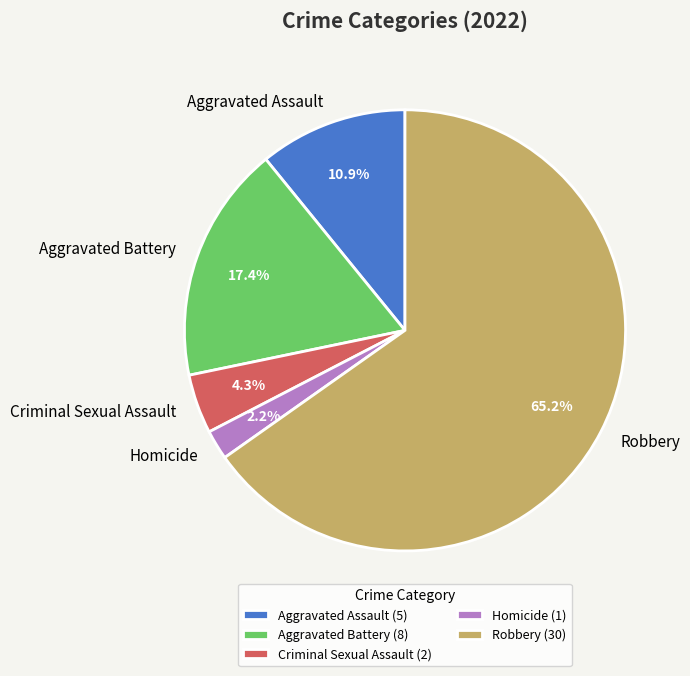

To the nearest percent, what percentage of the pie is Homicide?

2%